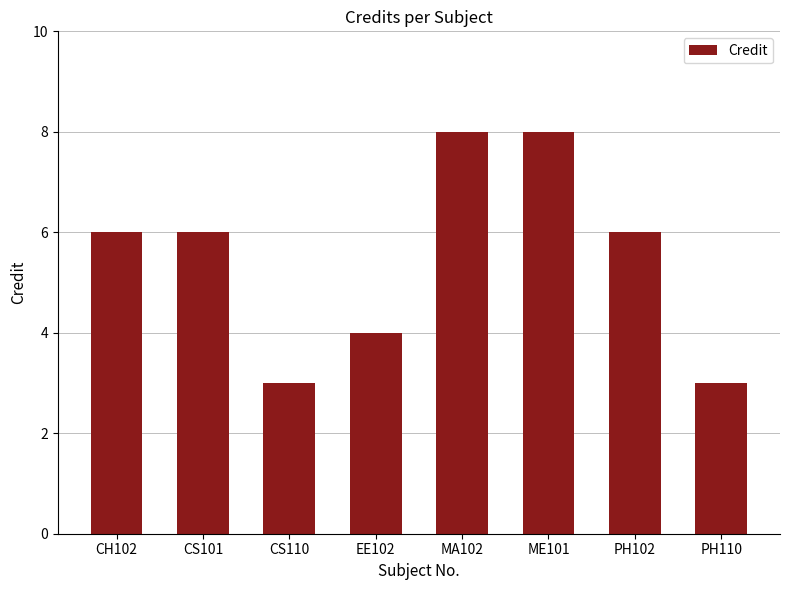

True or false: the data shows 4 at EE102.

True